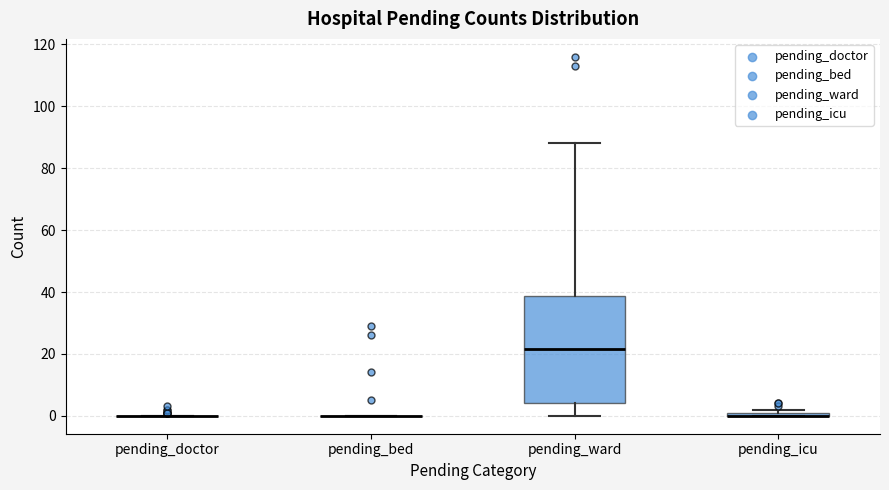

Comparing the boxes themselves (not the whiskers), which one is the tallest?

pending_ward